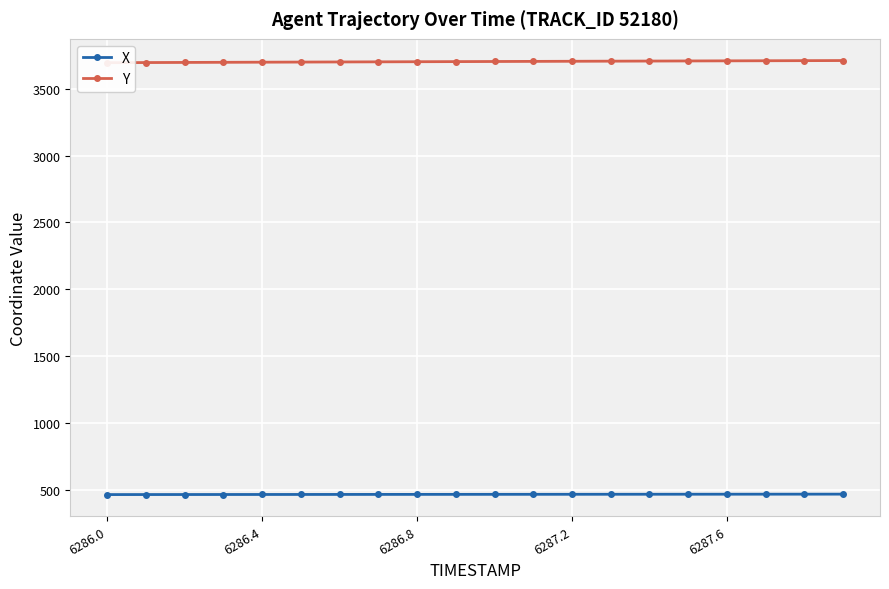

True or false: Y has more than 0 points higher than both neighbors.

False